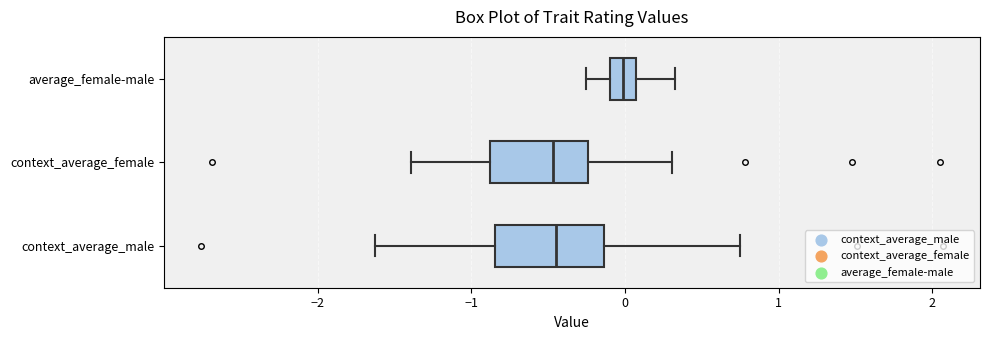

Where is the right edge of the box for context_average_female on the x-axis? The values are not printed on the chart, so give them approximately, as read against the axis.

-0.2